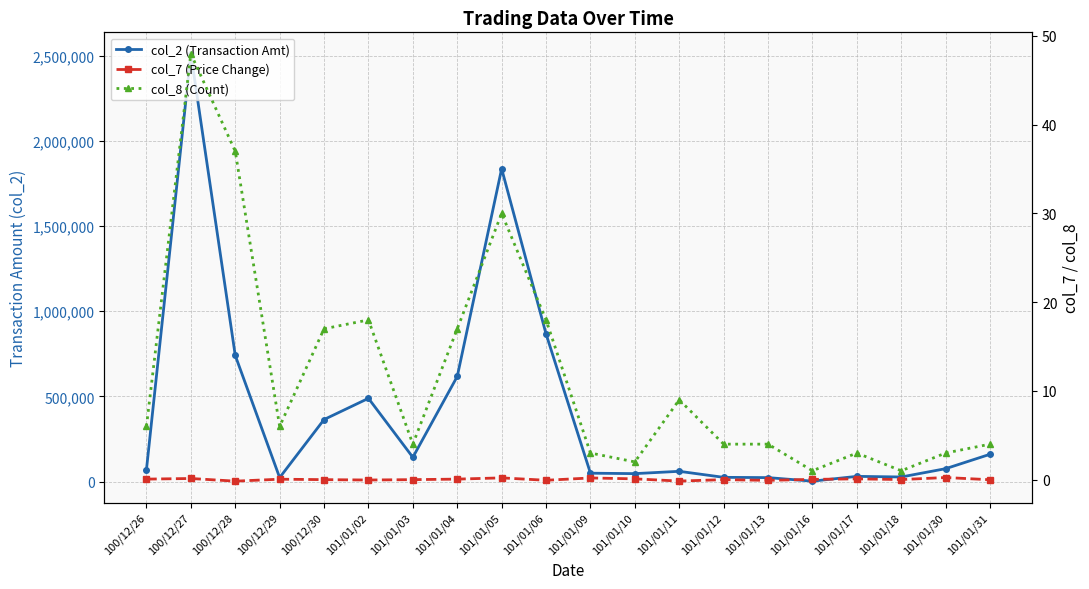

What are all the series names shown in the legend?

col_2 (Transaction Amt), col_7 (Price Change), col_8 (Count)